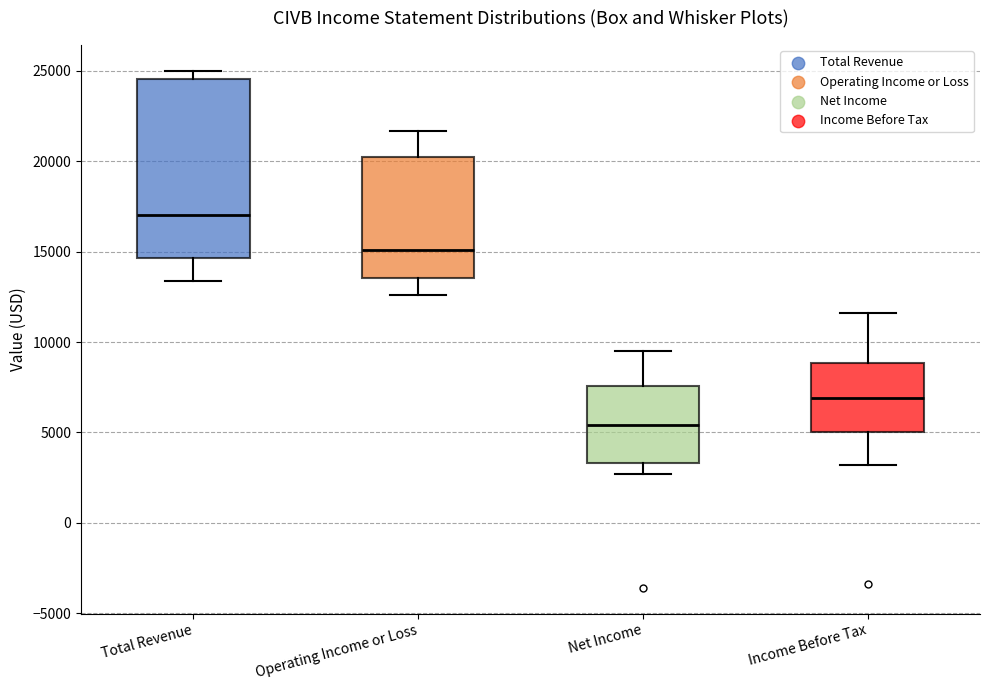

Reading left to right, read every box against the y-axis: the position of its median line, the range the box covers, and the ends of its whiskers. The values are not printed on the chart, so give them approximately, as read against the axis.

Total Revenue: median 17000, box 14500 to 24500, whiskers 13500 to 25000
Operating Income or Loss: median 15000, box 13500 to 20000, whiskers 12500 to 21500
Net Income: median 5500, box 3500 to 7500, whiskers 2500 to 9500
Income Before Tax: median 7000, box 5000 to 9000, whiskers 3000 to 11500